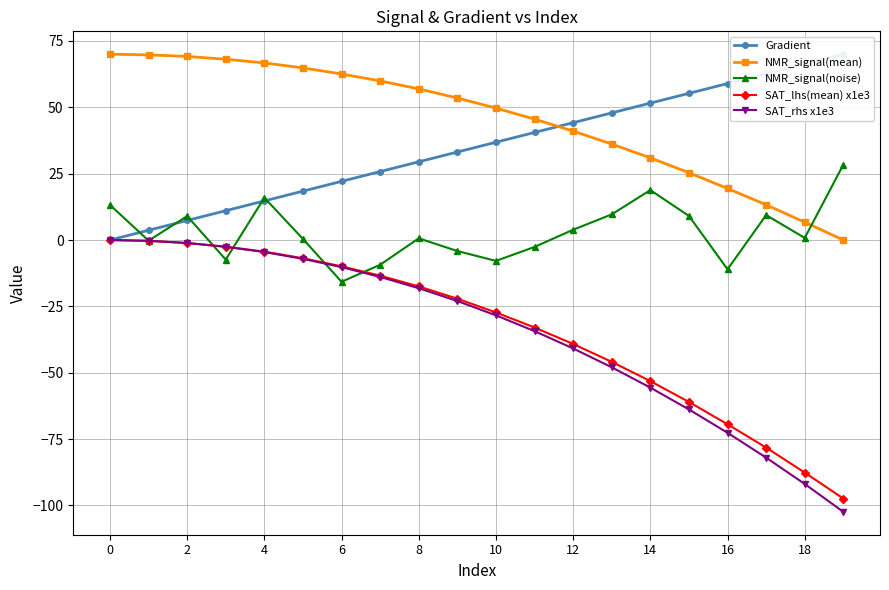

What is the smallest value displayed?

-102.4